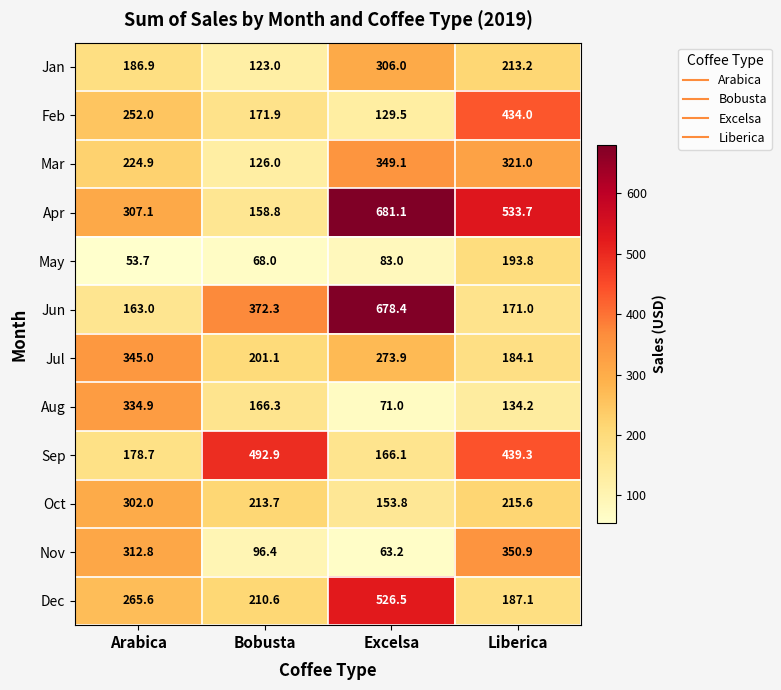

List the series in order of their peak value, highest first.

Apr, Jun, Dec, Sep, Feb, Nov, Mar, Jul, Aug, Jan, Oct, May